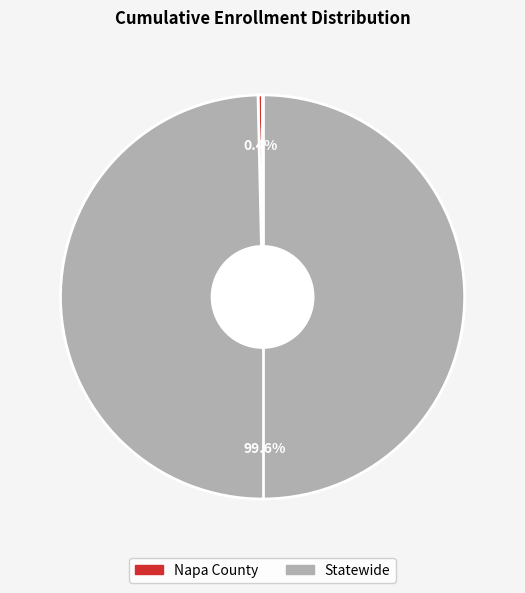

To the nearest percent, what is the average slice percentage?

50%